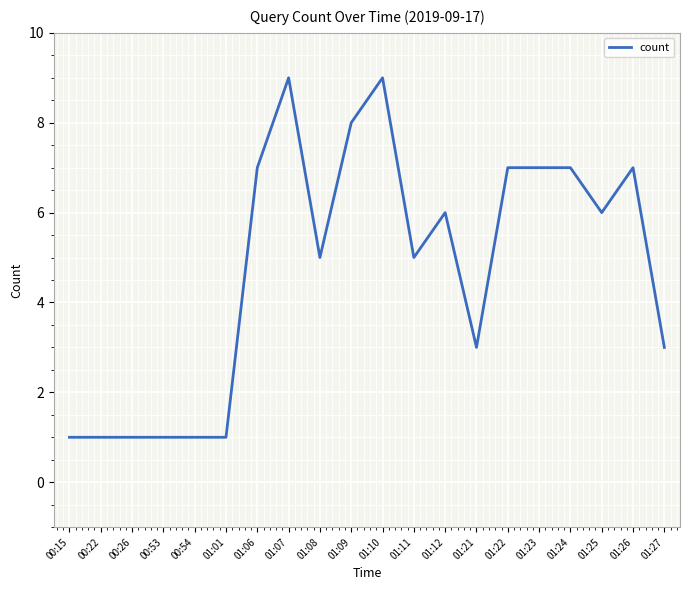

What position from the left is 00:26?

3